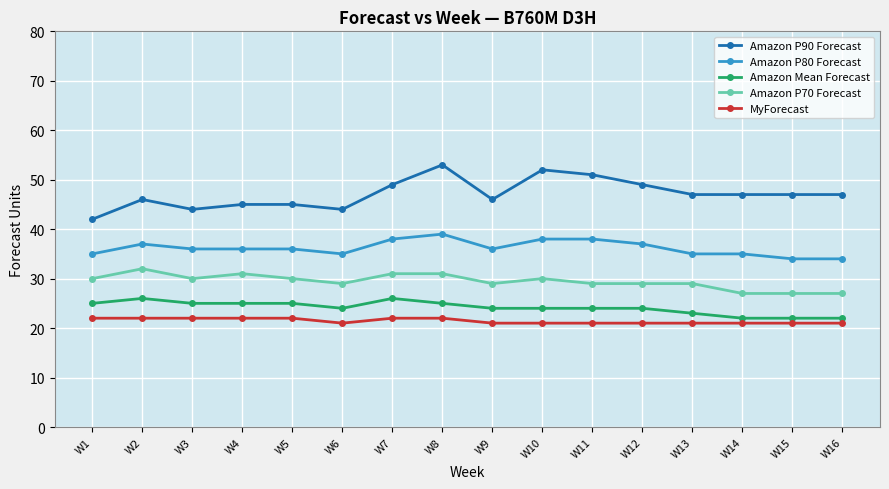

What is the sum of all Amazon P70 Forecast values?

471